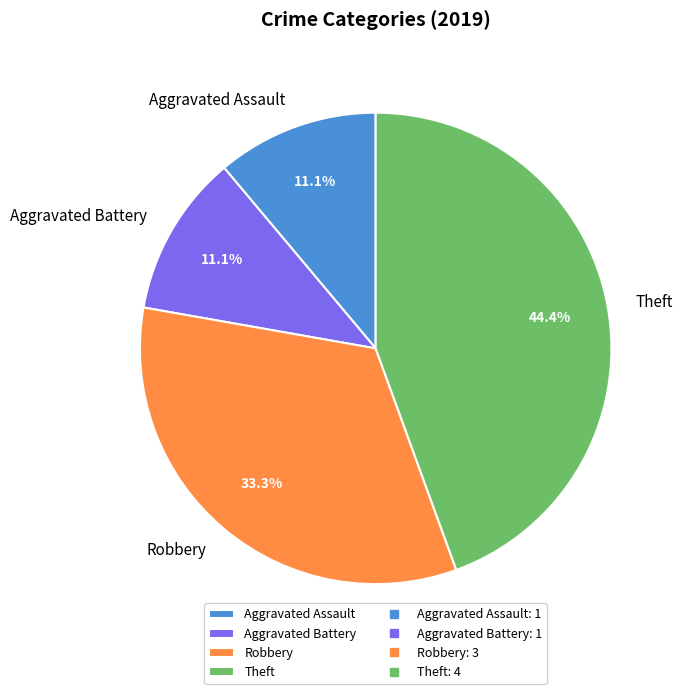

To the nearest percent, what is the combined percentage of Aggravated Battery and Theft?

56%